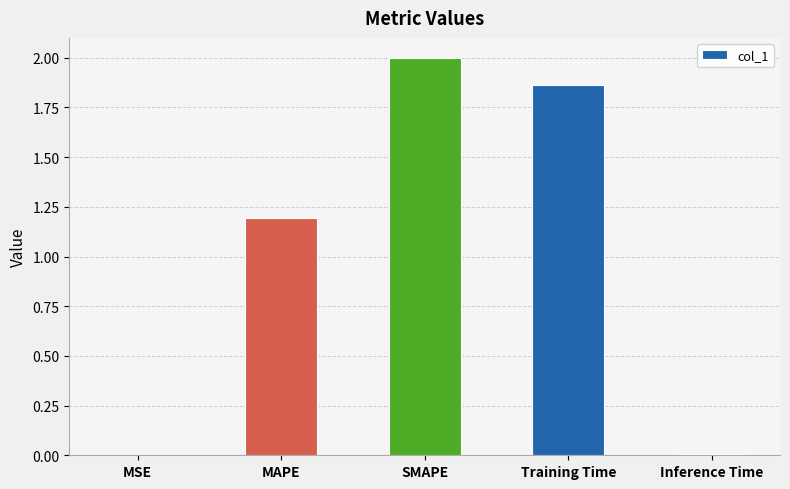

At which label is the value closest to 1?

MAPE